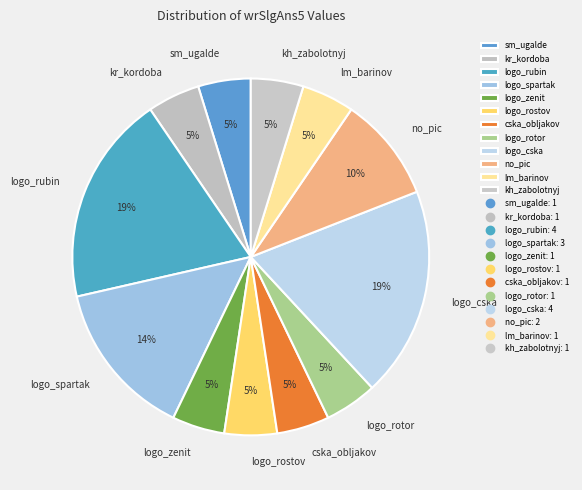

How many slices are in this pie chart?

12